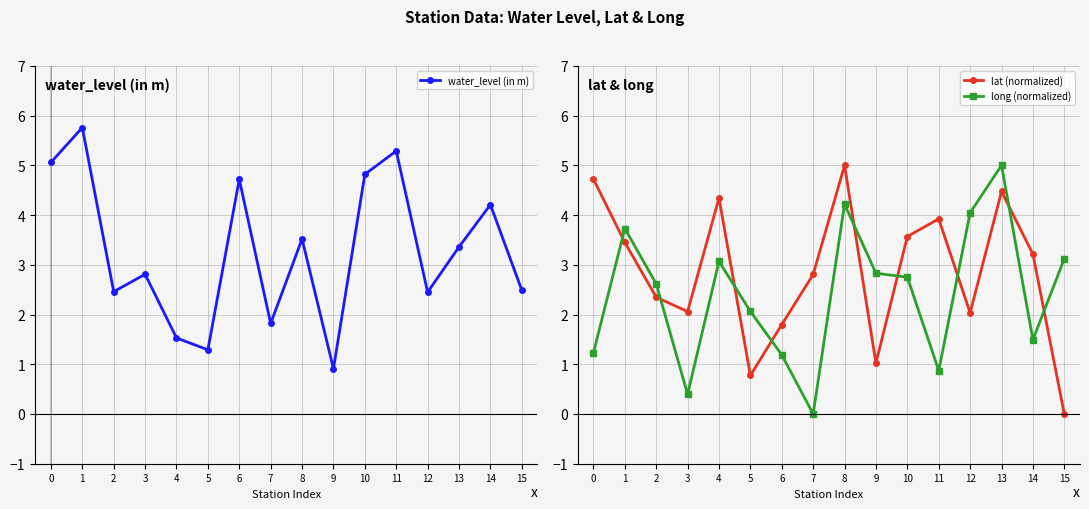

What is the maximum value for lat (normalized)?

5.0